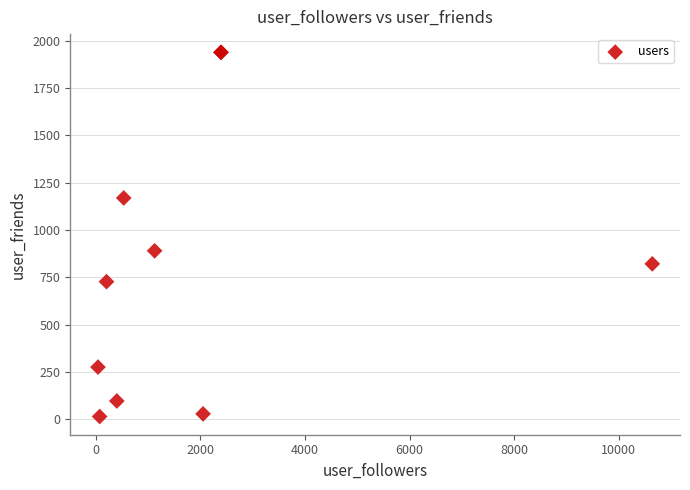

What Y value in the scatter plot is closest to 976?

890